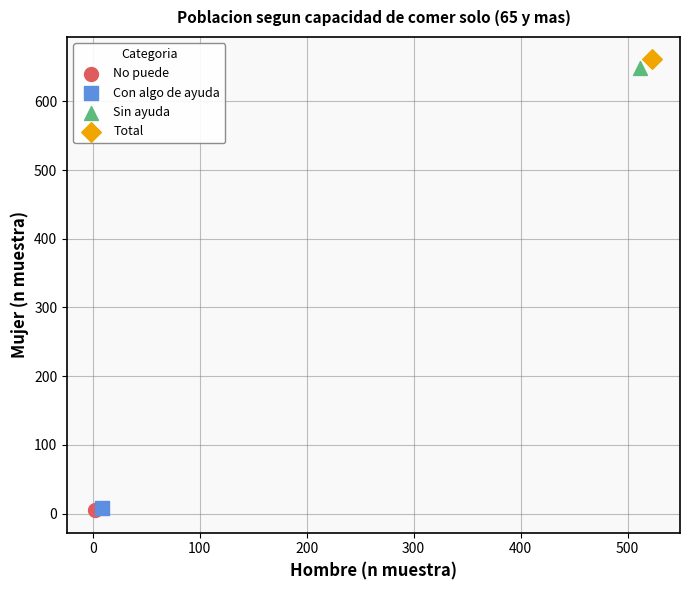

What are all the series names shown in the legend?

No puede, Con algo de ayuda, Sin ayuda, Total